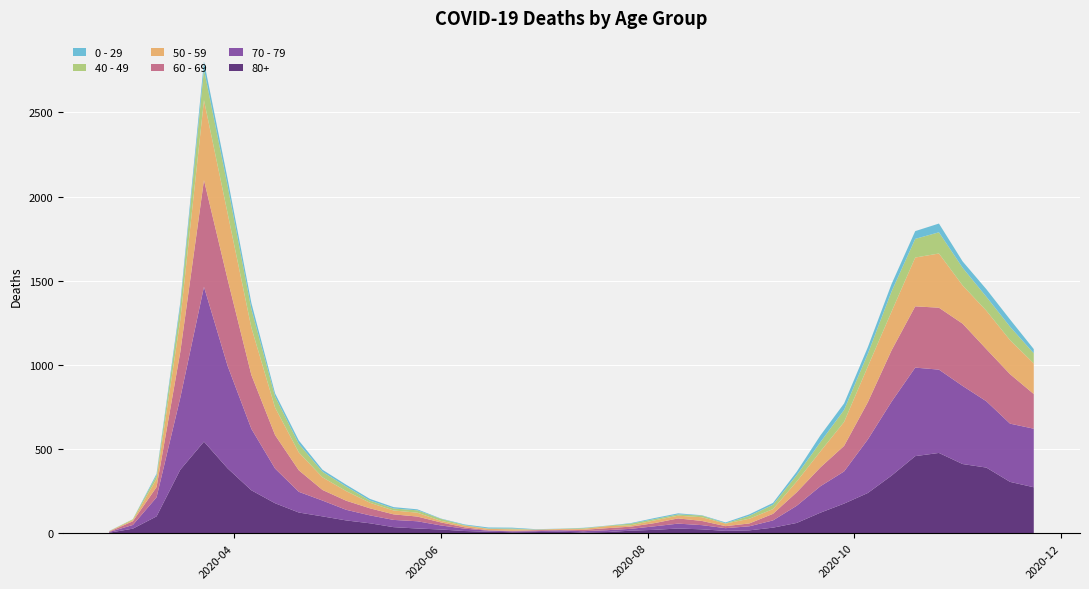

Reading right to left, list all the values displayed in this chart.

80+: 2020-11-23=273	2020-11-16=305	2020-11-09=390	2020-11-02=411	2020-10-26=477	2020-10-19=458	2020-10-12=342	2020-10-05=239	2020-09-28=176	2020-09-21=122	2020-09-14=61	2020-09-07=33	2020-08-31=17	2020-08-24=14	2020-08-17=23	2020-08-10=28	2020-08-03=20	2020-07-27=15	2020-07-20=7	2020-07-13=5	2020-07-06=9	2020-06-29=7	2020-06-22=6	2020-06-15=9	2020-06-08=13	2020-06-01=22	2020-05-25=28	2020-05-18=36	2020-05-11=59	2020-05-04=76	2020-04-27=100	2020-04-20=123	2020-04-13=178	2020-04-06=255	2020-03-30=385	2020-03-23=544	2020-03-16=377	2020-03-09=100	2020-03-02=27	2020-02-24=3
70 - 79: 2020-11-23=348	2020-11-16=346	2020-11-09=394	2020-11-02=464	2020-10-26=495	2020-10-19=526	2020-10-12=439	2020-10-05=318	2020-09-28=191	2020-09-21=157	2020-09-14=102	2020-09-07=43	2020-08-31=24	2020-08-24=16	2020-08-17=25	2020-08-10=29	2020-08-03=21	2020-07-27=11	2020-07-20=11	2020-07-13=7	2020-07-06=8	2020-06-29=5	2020-06-22=5	2020-06-15=6	2020-06-08=14	2020-06-01=24	2020-05-25=43	2020-05-18=43	2020-05-11=47	2020-05-04=63	2020-04-27=94	2020-04-20=123	2020-04-13=206	2020-04-06=365	2020-03-30=608	2020-03-23=920	2020-03-16=427	2020-03-09=113	2020-03-02=22	2020-02-24=4
60 - 69: 2020-11-23=206	2020-11-16=294	2020-11-09=310	2020-11-02=370	2020-10-26=368	2020-10-19=364	2020-10-12=305	2020-10-05=221	2020-09-28=152	2020-09-21=112	2020-09-14=80	2020-09-07=39	2020-08-31=17	2020-08-24=12	2020-08-17=25	2020-08-10=31	2020-08-03=19	2020-07-27=13	2020-07-20=12	2020-07-13=8	2020-07-06=3	2020-06-29=6	2020-06-22=3	2020-06-15=3	2020-06-08=8	2020-06-01=18	2020-05-25=28	2020-05-18=33	2020-05-11=42	2020-05-04=54	2020-04-27=63	2020-04-20=128	2020-04-13=199	2020-04-06=320	2020-03-30=514	2020-03-23=634	2020-03-16=272	2020-03-09=61	2020-03-02=22	2020-02-24=2
50 - 59: 2020-11-23=182	2020-11-16=202	2020-11-09=228	2020-11-02=227	2020-10-26=322	2020-10-19=290	2020-10-12=230	2020-10-05=212	2020-09-28=142	2020-09-21=95	2020-09-14=64	2020-09-07=28	2020-08-31=28	2020-08-24=15	2020-08-17=22	2020-08-10=16	2020-08-03=16	2020-07-27=8	2020-07-20=12	2020-07-13=6	2020-07-06=5	2020-06-29=3	2020-06-22=9	2020-06-15=8	2020-06-08=10	2020-06-01=9	2020-05-25=23	2020-05-18=23	2020-05-11=33	2020-05-04=57	2020-04-27=75	2020-04-20=106	2020-04-13=163	2020-04-06=281	2020-03-30=392	2020-03-23=475	2020-03-16=190	2020-03-09=48	2020-03-02=7	2020-02-24=3
40 - 49: 2020-11-23=60	2020-11-16=80	2020-11-09=83	2020-11-02=105	2020-10-26=126	2020-10-19=111	2020-10-12=120	2020-10-05=76	2020-09-28=72	2020-09-21=55	2020-09-14=38	2020-09-07=26	2020-08-31=17	2020-08-24=2	2020-08-17=10	2020-08-10=8	2020-08-03=8	2020-07-27=10	2020-07-20=2	2020-07-13=4	2020-07-06=1	2020-06-29=1	2020-06-22=5	2020-06-15=2	2020-06-08=3	2020-06-01=12	2020-05-25=14	2020-05-18=12	2020-05-11=13	2020-05-04=27	2020-04-27=33	2020-04-20=51	2020-04-13=66	2020-04-06=111	2020-03-30=163	2020-03-23=183	2020-03-16=79	2020-03-09=21	2020-03-02=5	2020-02-24=0
0 - 29: 2020-11-23=25	2020-11-16=43	2020-11-09=45	2020-11-02=38	2020-10-26=52	2020-10-19=46	2020-10-12=44	2020-10-05=39	2020-09-28=38	2020-09-21=40	2020-09-14=20	2020-09-07=11	2020-08-31=9	2020-08-24=5	2020-08-17=2	2020-08-10=6	2020-08-03=6	2020-07-27=3	2020-07-20=1	2020-07-13=2	2020-07-06=1	2020-06-29=2	2020-06-22=5	2020-06-15=6	2020-06-08=4	2020-06-01=2	2020-05-25=6	2020-05-18=8	2020-05-11=10	2020-05-04=11	2020-04-27=12	2020-04-20=20	2020-04-13=19	2020-04-06=36	2020-03-30=42	2020-03-23=47	2020-03-16=25	2020-03-09=10	2020-03-02=0	2020-02-24=1